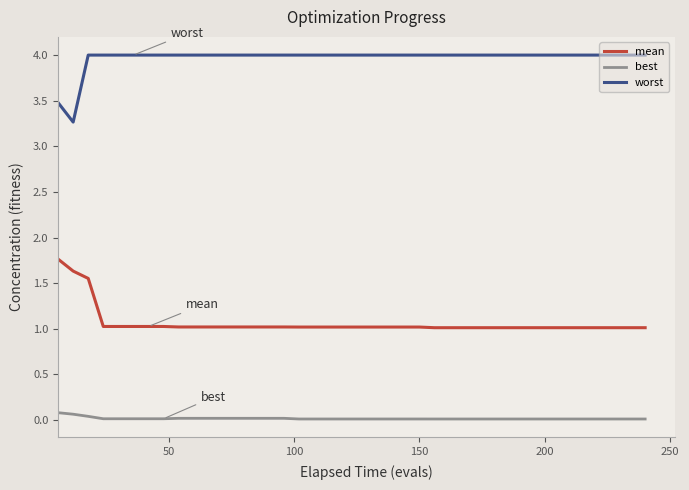

Which series has the largest total across all categories?

worst